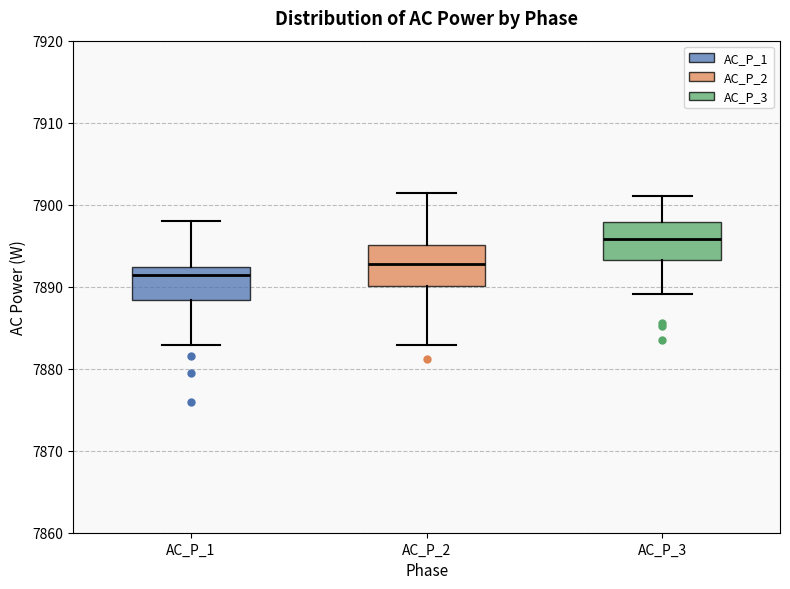

Reading left to right, transcribe this box plot: for each box, give where its median line is, the range the box spans, and where its two whiskers end, as read against the y-axis. The values are not printed on the chart, so give them approximately, as read against the axis.

AC_P_1: median 7891, box 7888 to 7892, whiskers 7883 to 7898
AC_P_2: median 7893, box 7890 to 7895, whiskers 7883 to 7901
AC_P_3: median 7896, box 7893 to 7898, whiskers 7889 to 7901